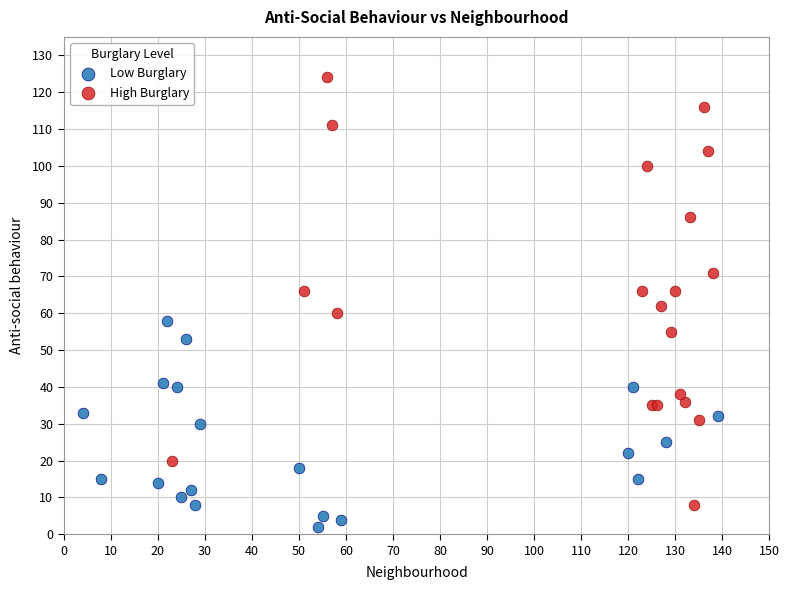

Which series has the largest Y range (max minus min)?

High Burglary